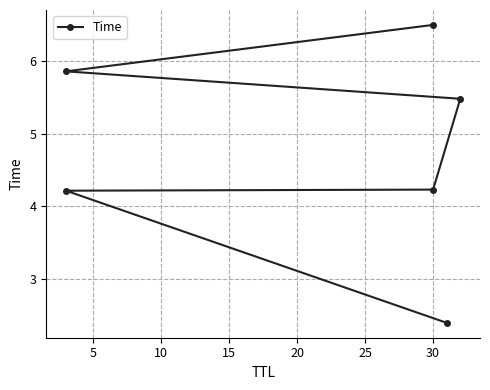

What is the value of the 3rd point from the left?

4.2